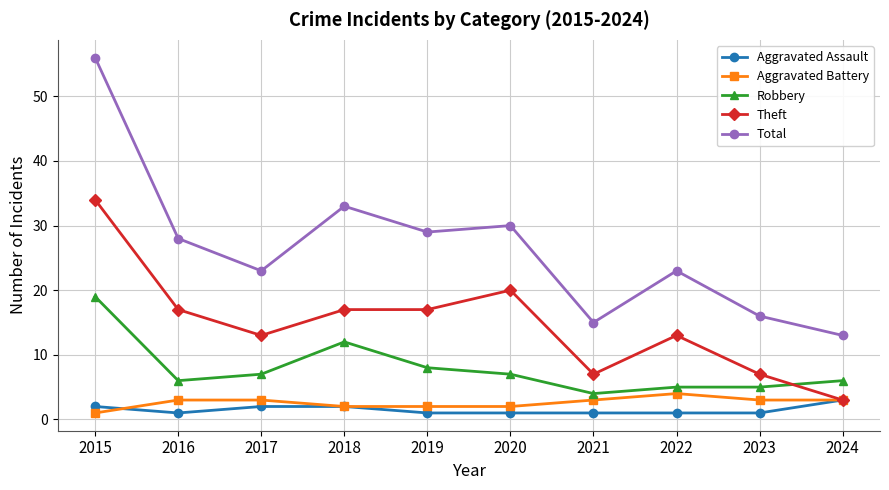

How many data points in Robbery are less than 7?

5